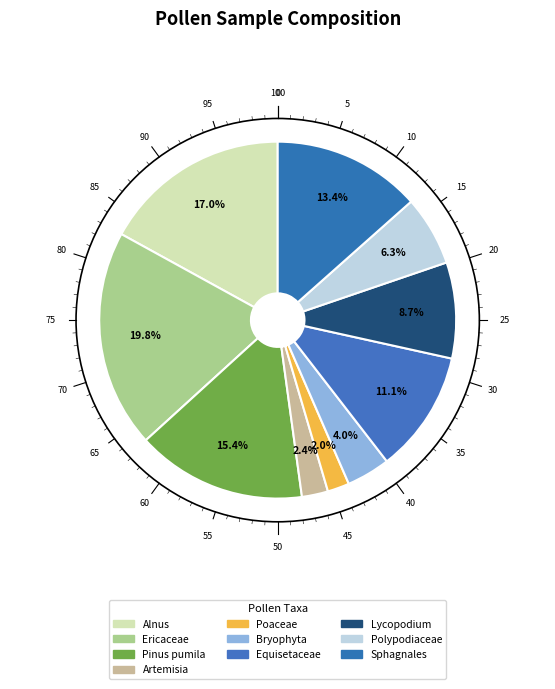

To the nearest percent, what is the combined percentage of Ericaceae and Alnus?

37%